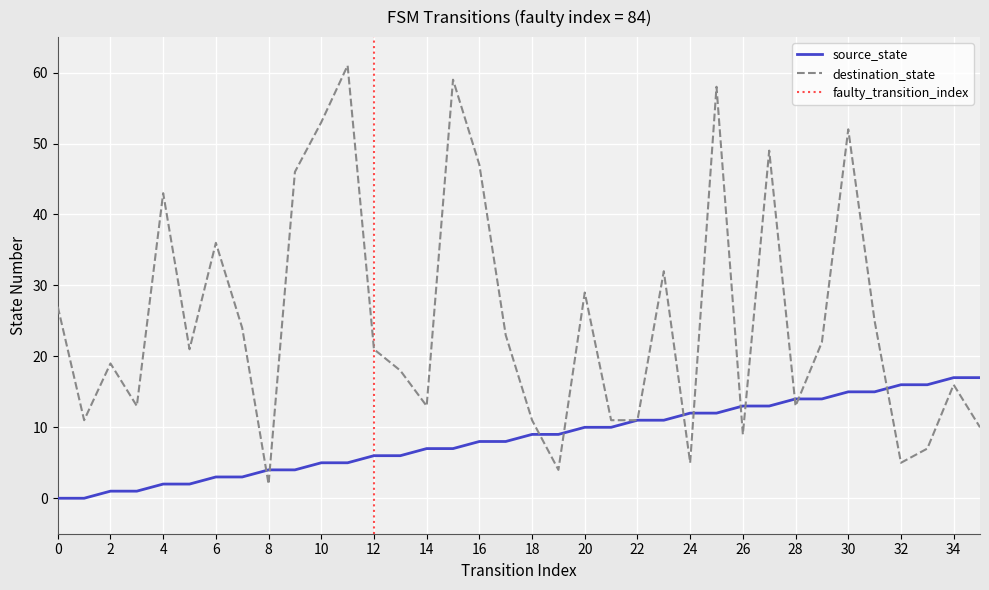

What is the average value of the source_state series?

8